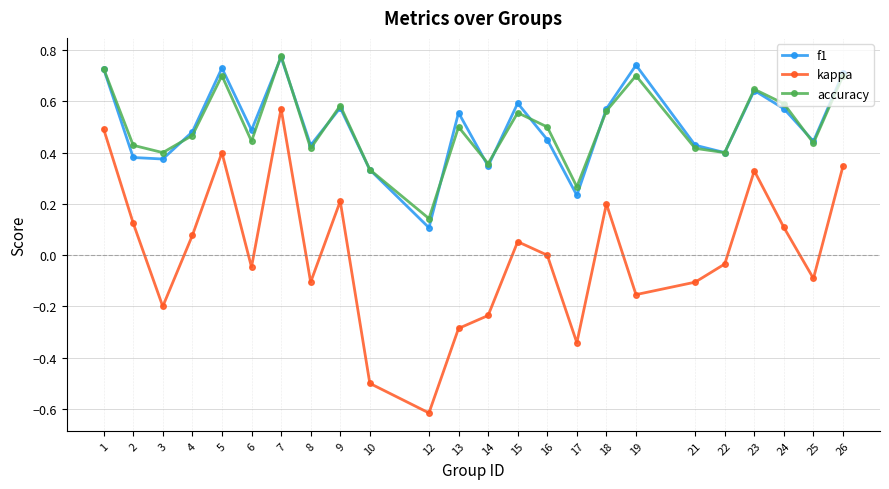

The accuracy series shows 0.1 at 9. True or false?

False